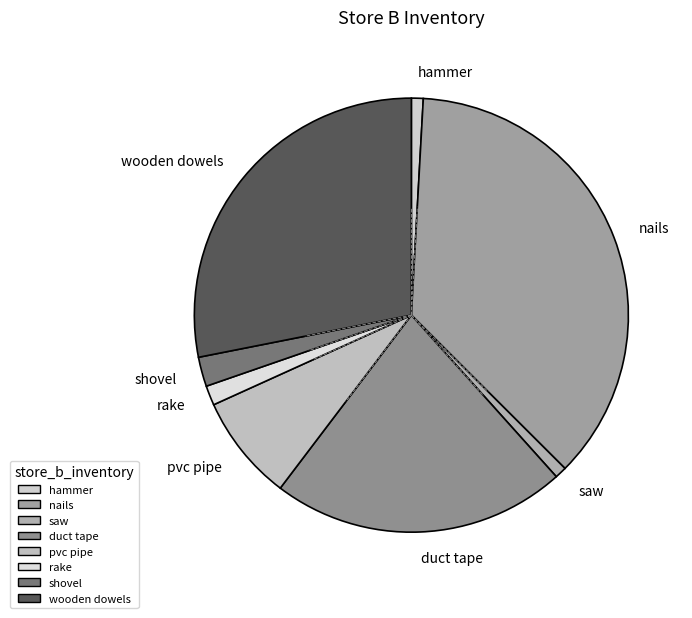

Does rake represent more than half of the total?

No